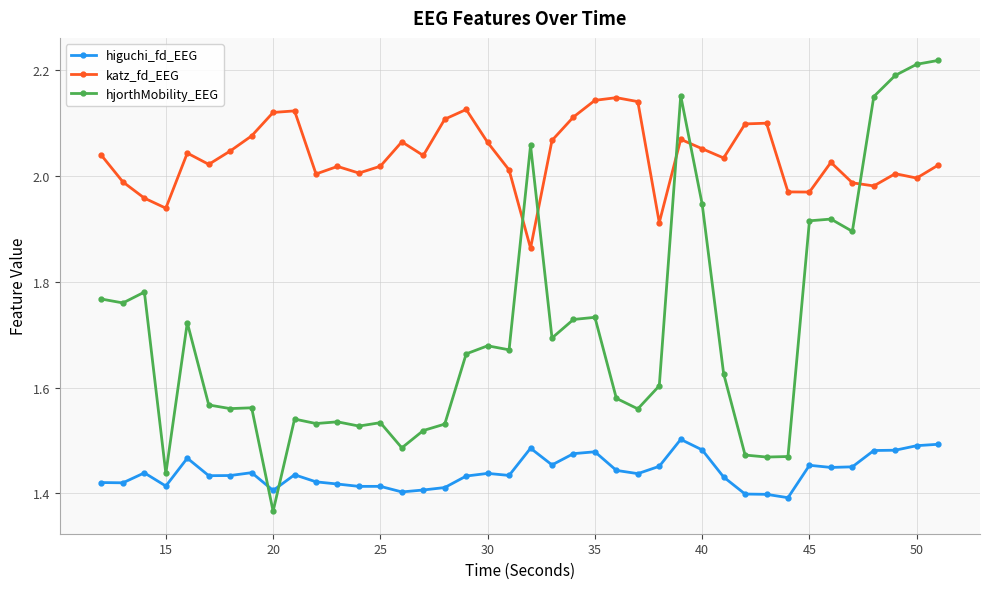

At how many categories does at least one series exceed 1?

40